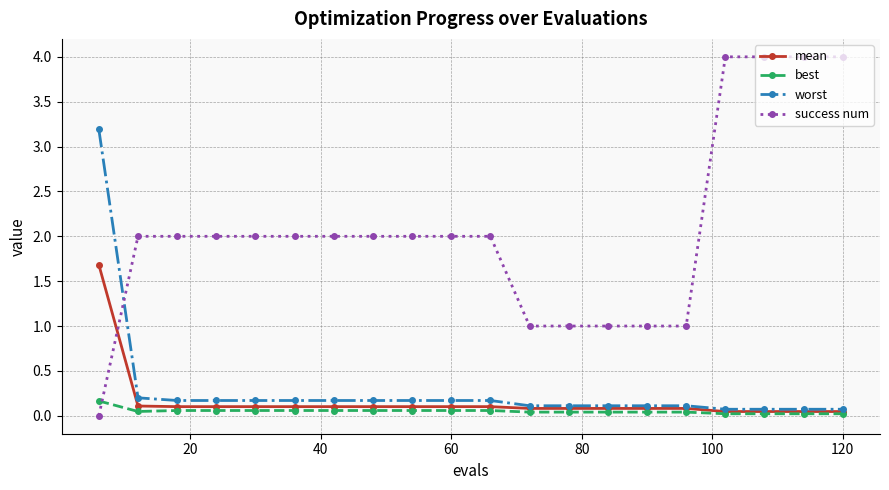

How many series are shown in this chart?

4